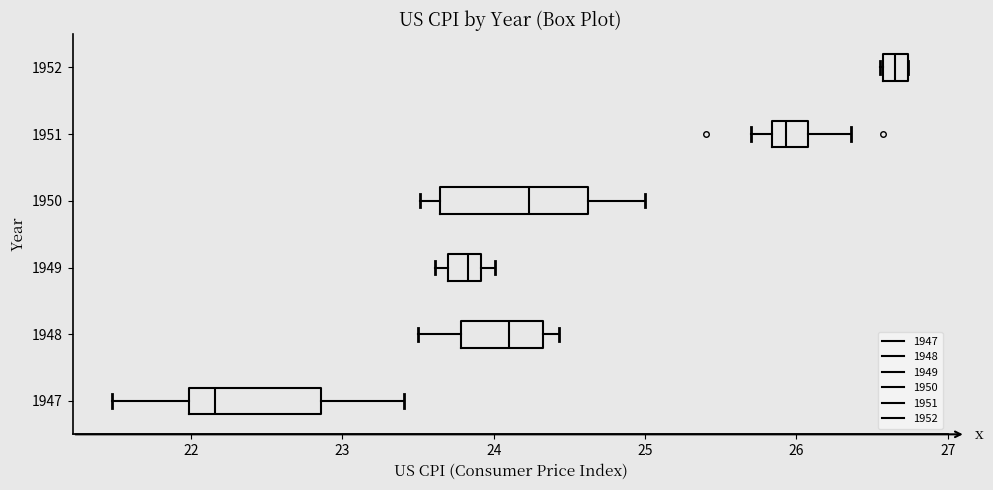

Reading bottom to top, read every box against the x-axis: the position of its median line, the range the box covers, and the ends of its whiskers. The values are not printed on the chart, so give them approximately, as read against the axis.

1947: median 22.2, box 22.0 to 22.9, whiskers 21.5 to 23.4
1948: median 24.1, box 23.8 to 24.3, whiskers 23.5 to 24.4
1949: median 23.8, box 23.7 to 23.9, whiskers 23.6 to 24.0
1950: median 24.2, box 23.6 to 24.6, whiskers 23.5 to 25.0
1951: median 25.9, box 25.8 to 26.1, whiskers 25.7 to 26.4
1952: median 26.7 (inside the box), box 26.6 to 26.7, whiskers 26.6 to 26.7